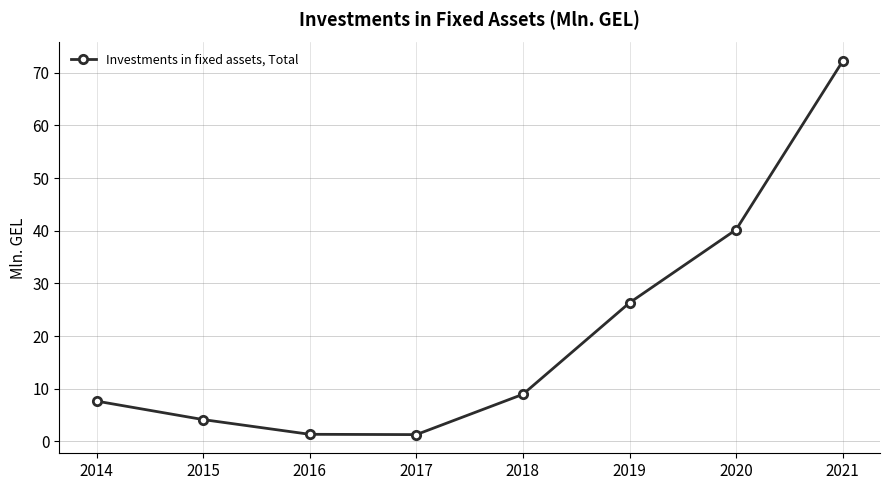

What is the value of the 1st point from the left?

7.7